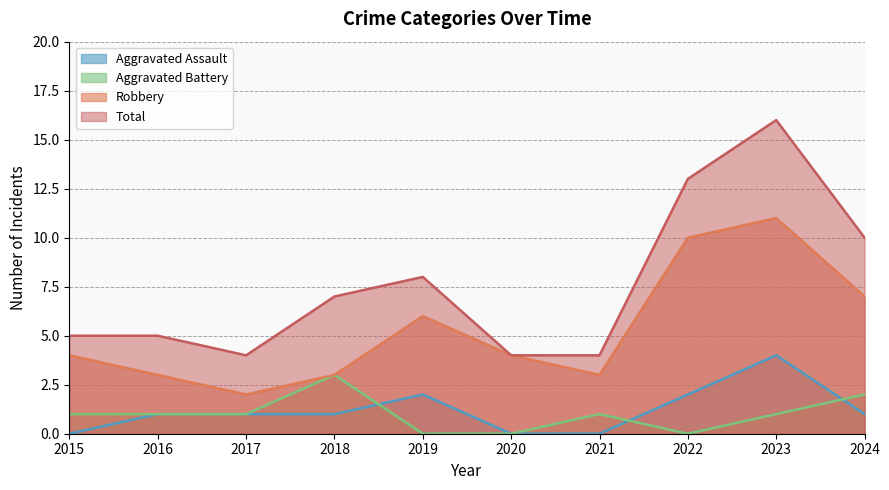

What is the highest value of the Aggravated Assault series?

4